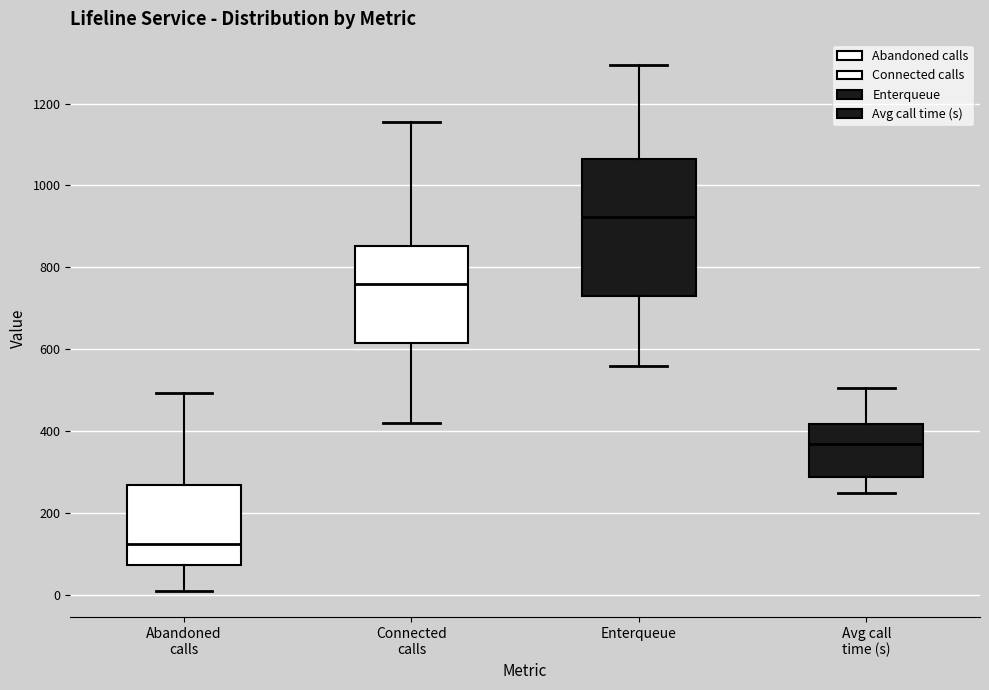

Which box's median line is the lowest?

Abandoned calls